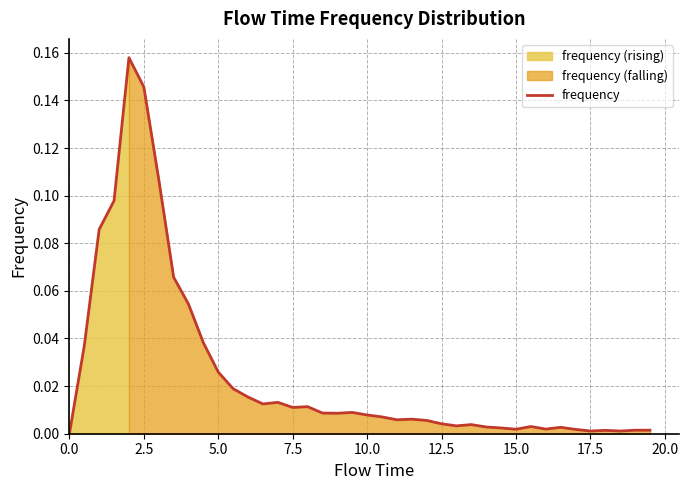

True or false: frequency has a value of 0.2 at 2.5.

False